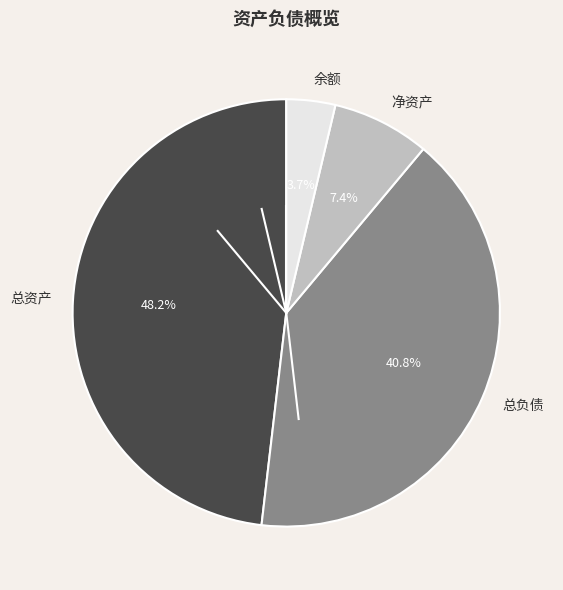

To the nearest percent, what portion does 净资产 represent?

7%